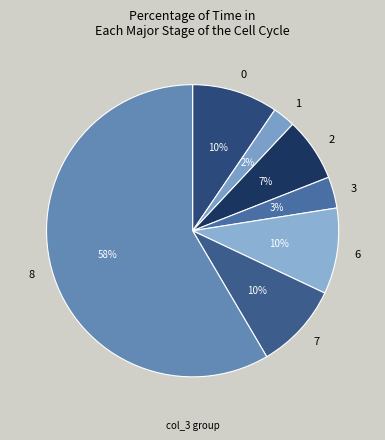

The 0 slice represents 1% of the pie. True or false?

False